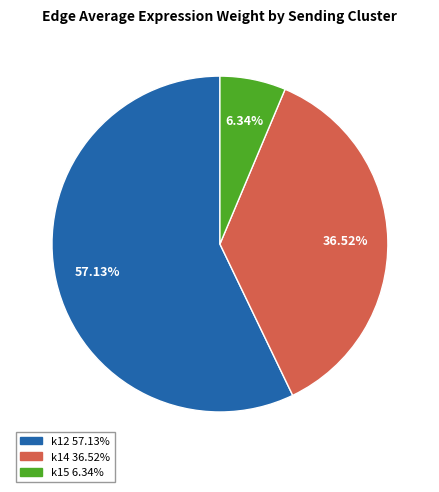

Approximately how many times larger is the value at k12 compared to k15?

9.0